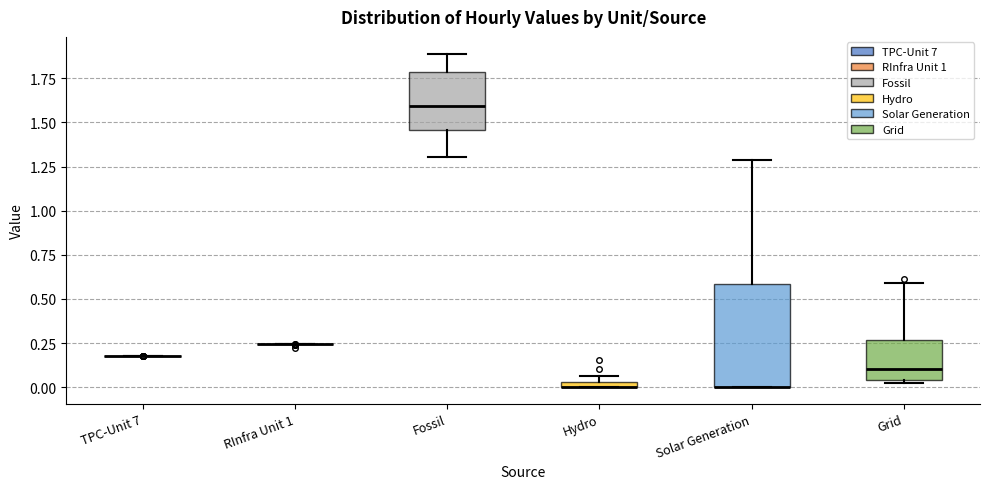

Comparing the boxes themselves (not the whiskers), which one is the tallest?

Solar Generation